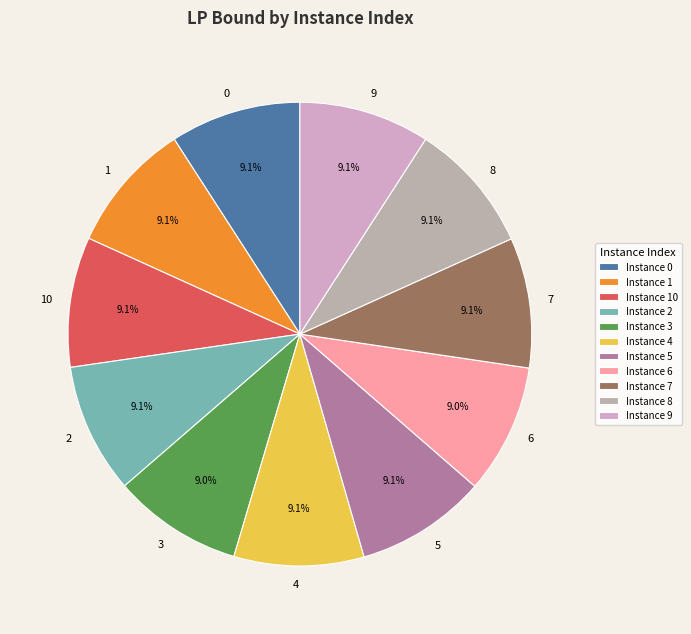

Is the sum of 7 and 3 greater than half?

No